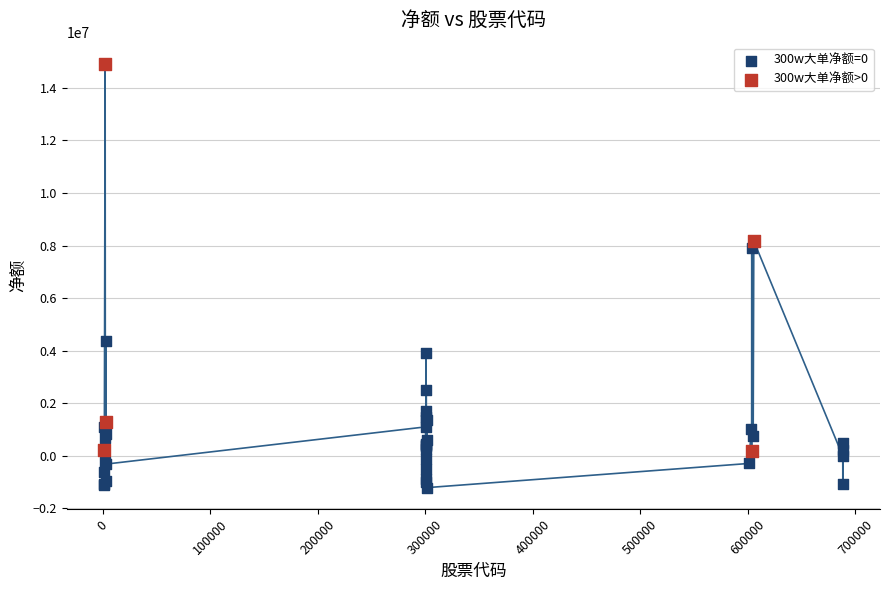

Which series has the widest spread of Y values?

300w大单净额>0